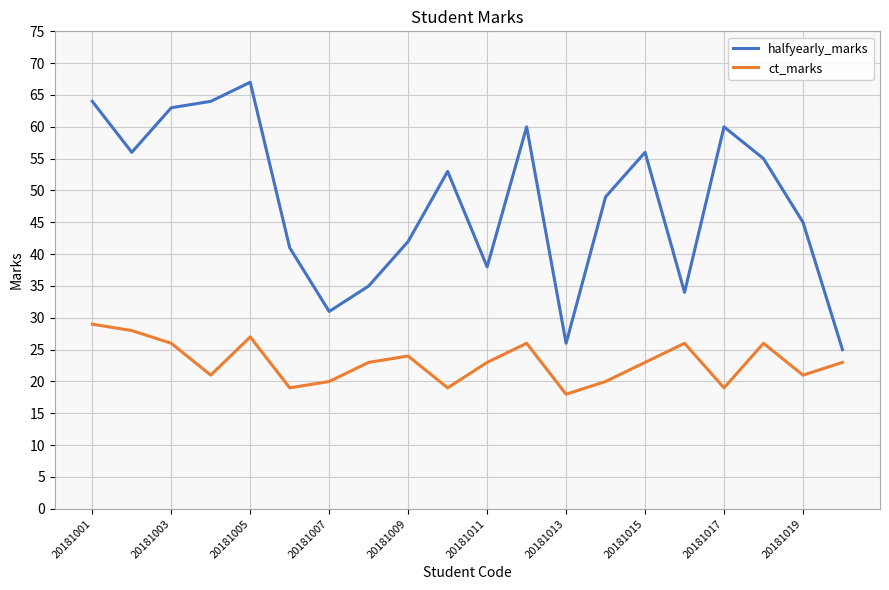

Which series has the largest total across all categories?

halfyearly_marks